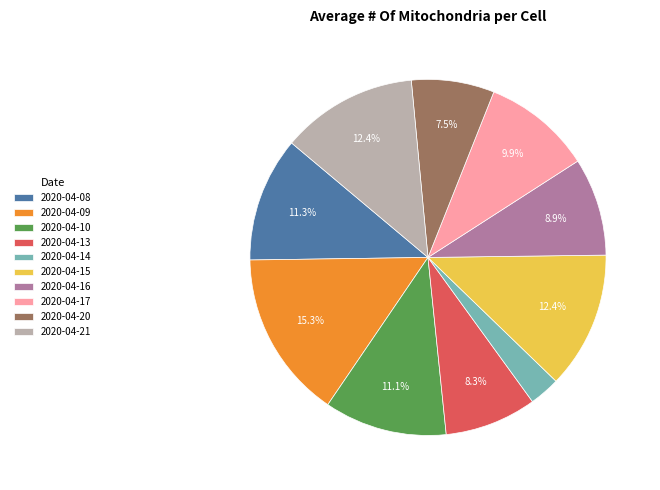

Does 2020-04-09 represent more than half of the total?

No